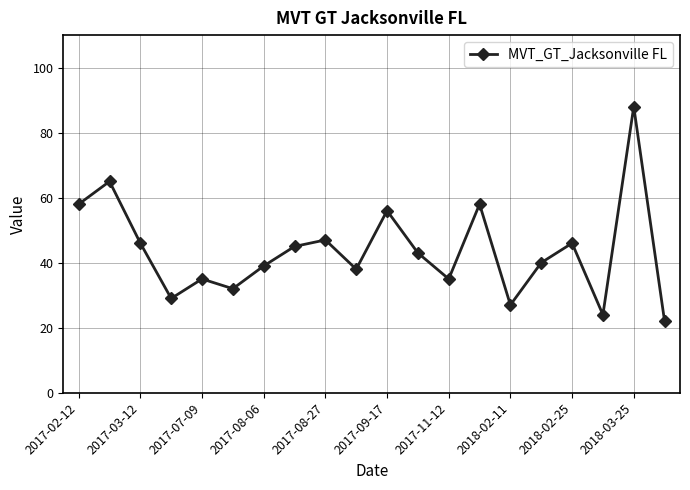

What is the greatest value displayed?

88